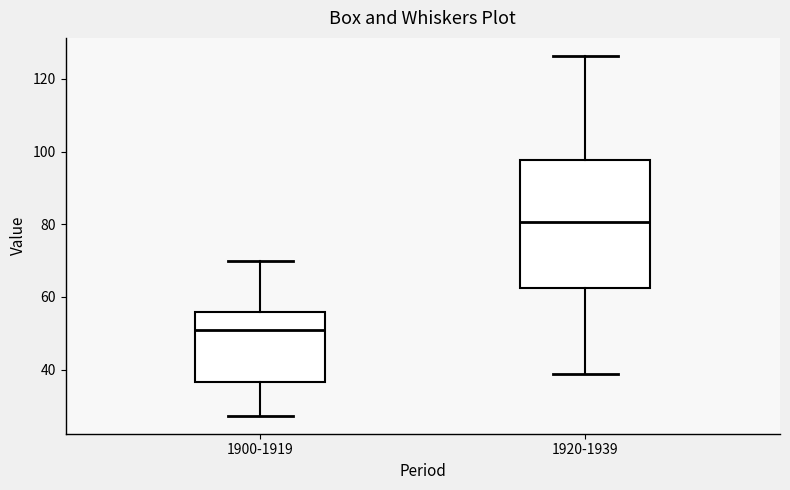

Which box is the tallest, from its lower edge to its upper edge?

1920-1939